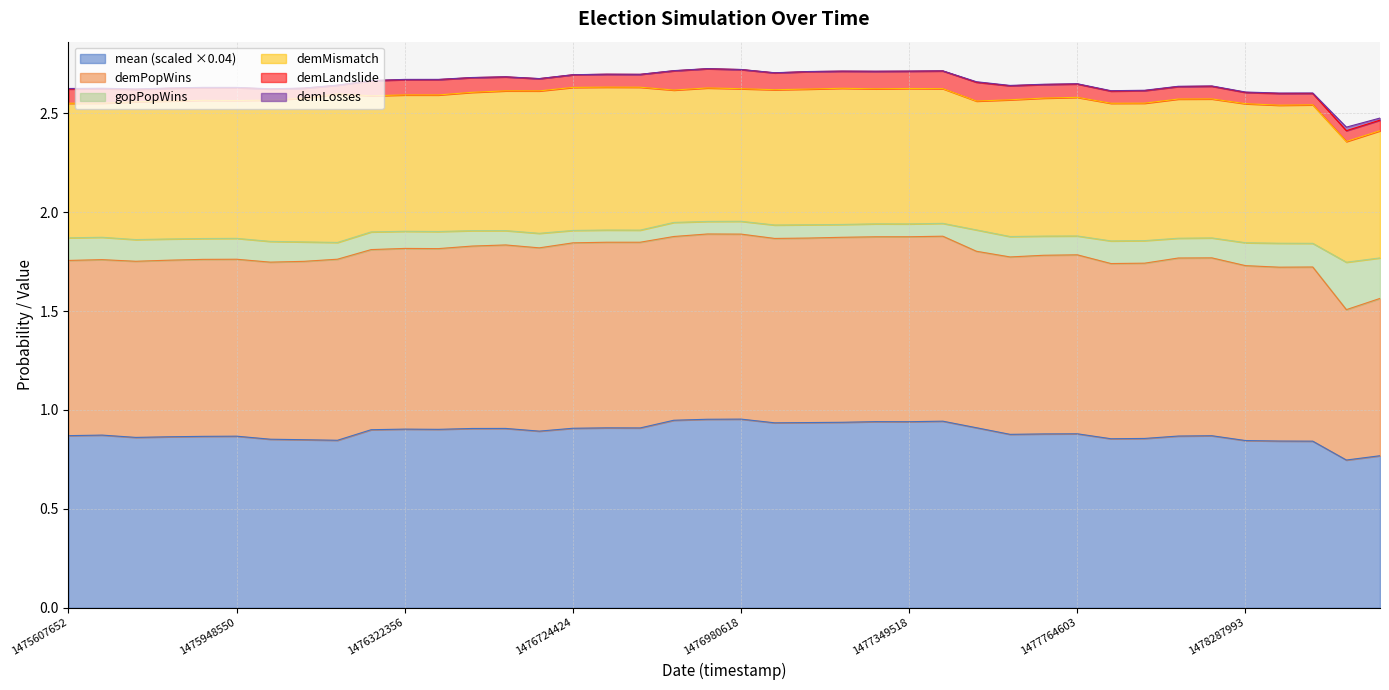

How many interior local peaks does the demPopWins series have?

11